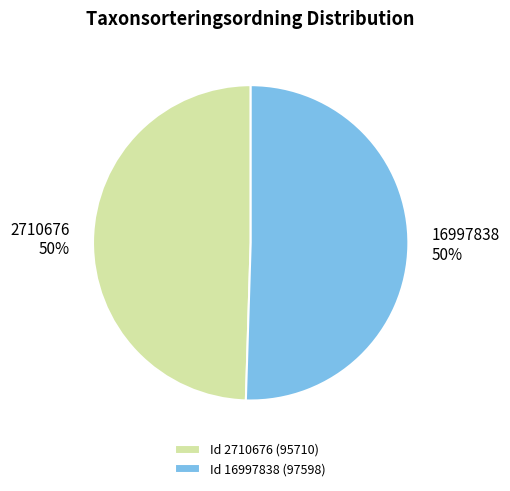

To the nearest percent, what is the average slice percentage?

50%